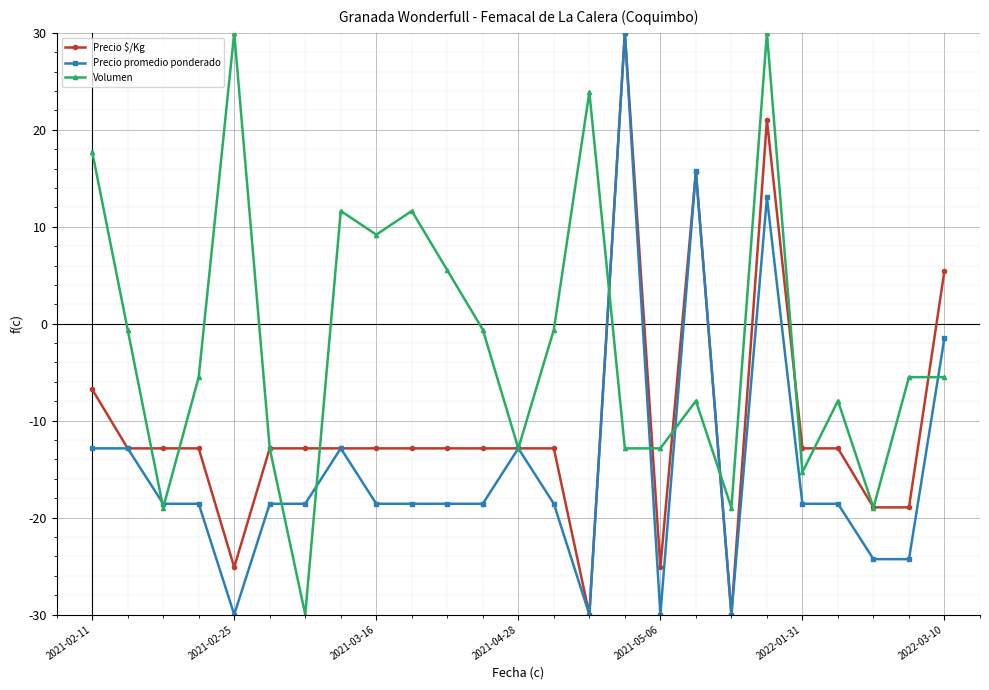

Rank the series by their average value, from highest to lowest.

Volumen, Precio $/Kg, Precio promedio ponderado